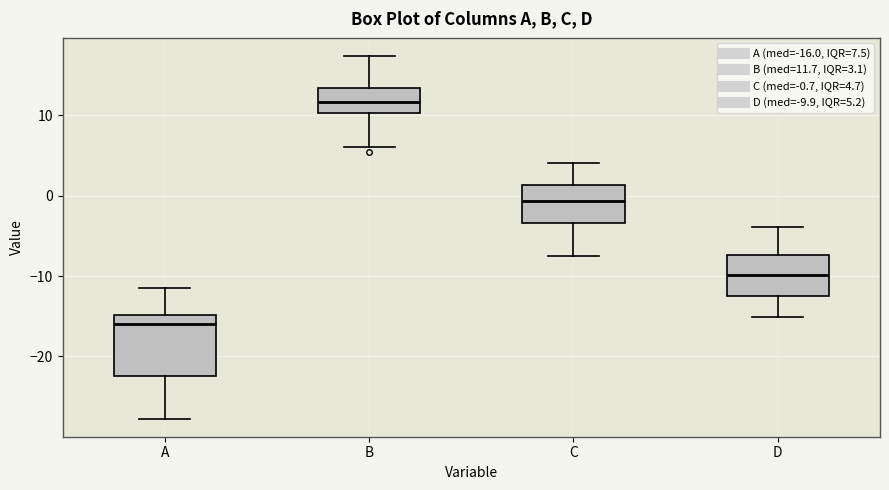

Reading left to right, transcribe this box plot: for each box, give where its median line is, the range the box spans, and where its two whiskers end, as read against the y-axis. The values are not printed on the chart, so give them approximately, as read against the axis.

A: median -16, box -22 to -15, whiskers -28 to -11
B: median 12, box 10 to 13, whiskers 6 to 17
C: median -1, box -3 to 1, whiskers -8 to 4
D: median -10, box -12 to -7, whiskers -15 to -4